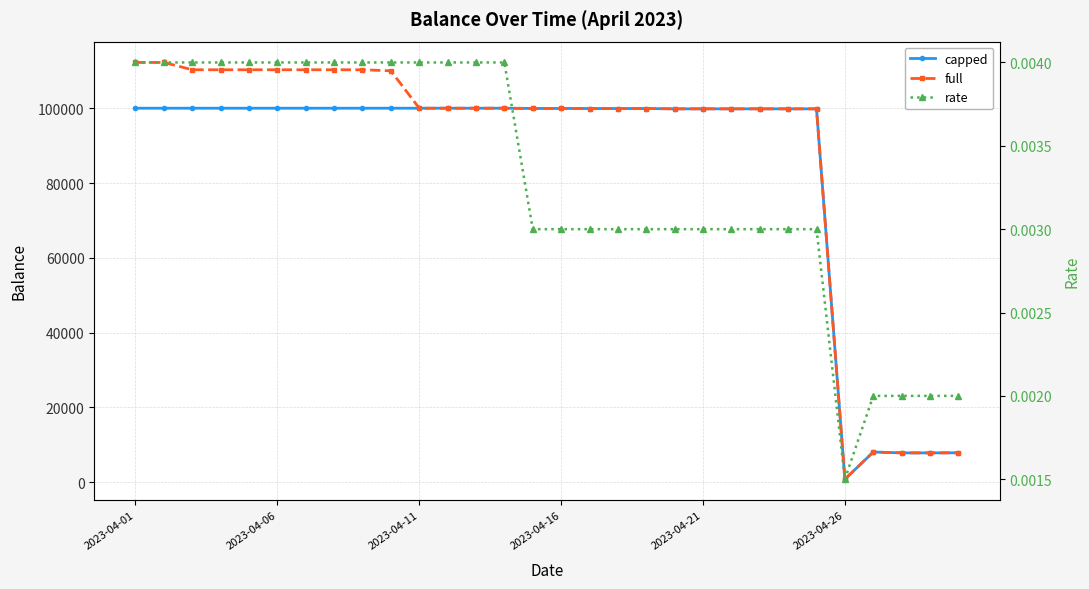

Does the chart have visible grid lines?

Yes